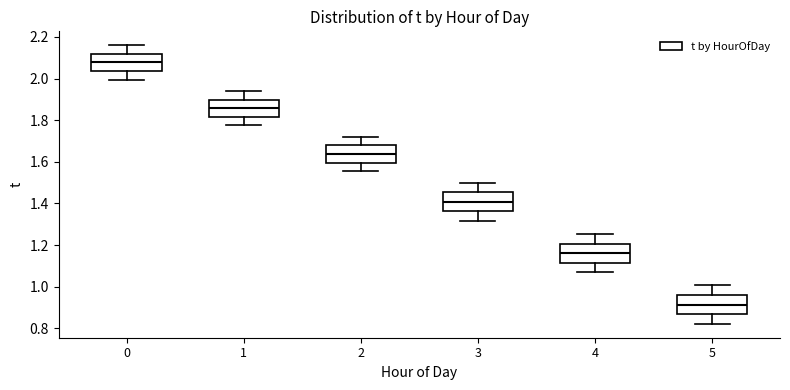

Reading left to right, read every box against the y-axis: the position of its median line, the range the box covers, and the ends of its whiskers. The values are not printed on the chart, so give them approximately, as read against the axis.

0: median 2.08, box 2.04 to 2.12, whiskers 2.00 to 2.16
1: median 1.86, box 1.82 to 1.90, whiskers 1.78 to 1.94
2: median 1.64, box 1.60 to 1.68, whiskers 1.56 to 1.72
3: median 1.40, box 1.36 to 1.46, whiskers 1.32 to 1.50
4: median 1.16, box 1.12 to 1.20, whiskers 1.06 to 1.26
5: median 0.92, box 0.86 to 0.96, whiskers 0.82 to 1.00